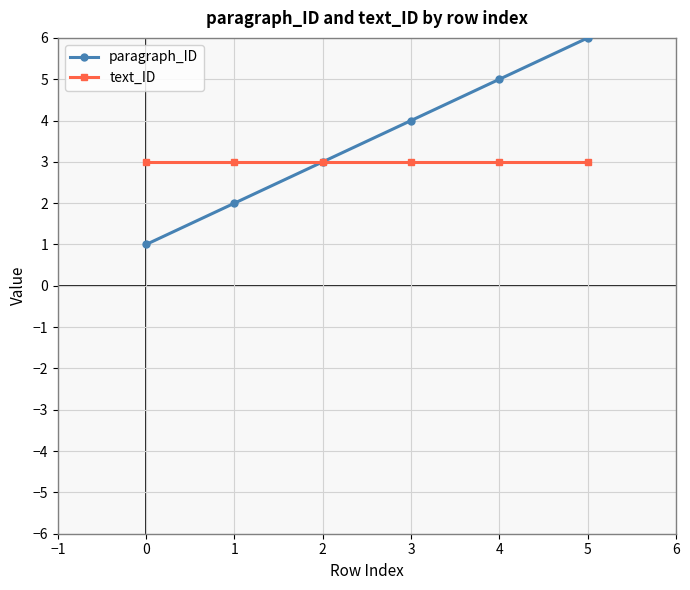

Is it true that paragraph_ID equals 1 at 1?

False